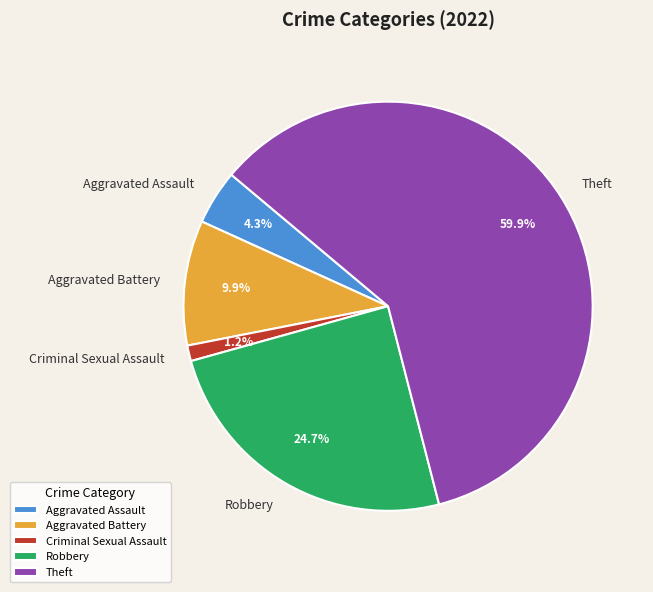

Do Robbery and Aggravated Assault together represent more than half of the pie?

No